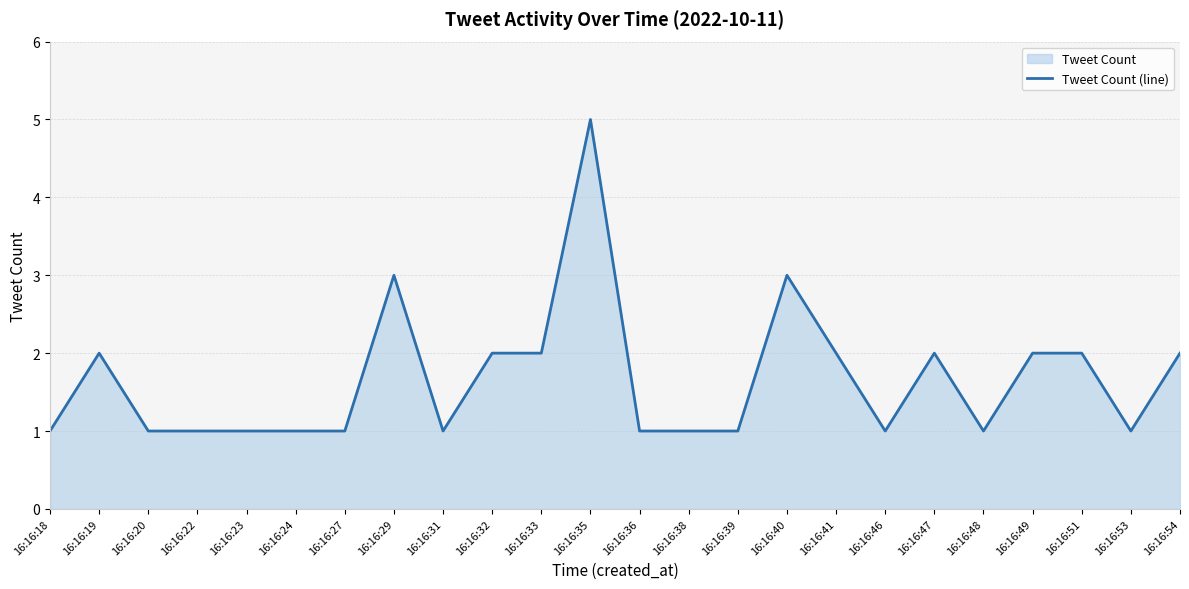

List the labels in order of value, largest first.

16:16:35, 16:16:29, 16:16:40, 16:16:19, 16:16:32, 16:16:33, 16:16:41, 16:16:47, 16:16:49, 16:16:51, 16:16:54, 16:16:18, 16:16:20, 16:16:22, 16:16:23, 16:16:24, 16:16:27, 16:16:31, 16:16:36, 16:16:38, 16:16:39, 16:16:46, 16:16:48, 16:16:53